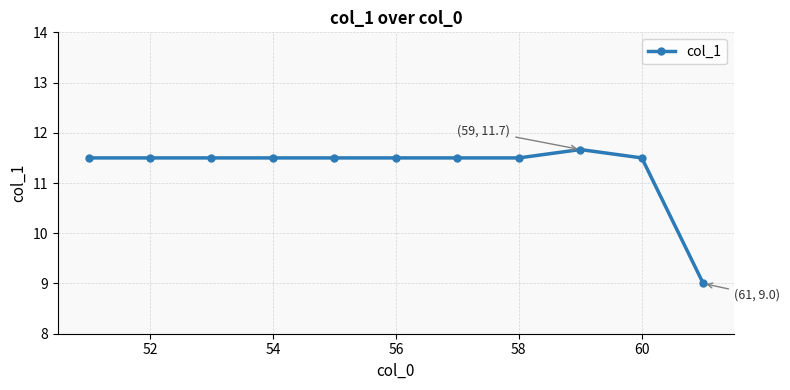

What is the value of the 7th point from the left?

11.5